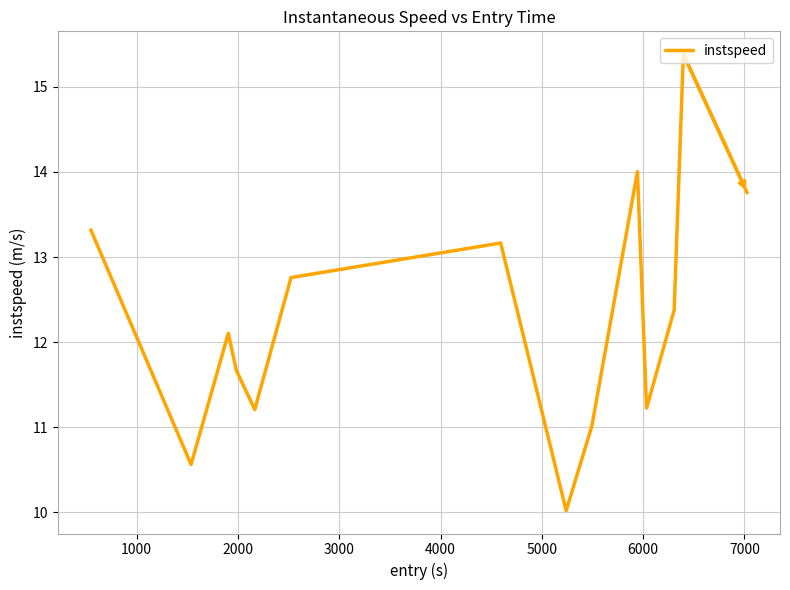

What is the greatest value displayed?

15.4